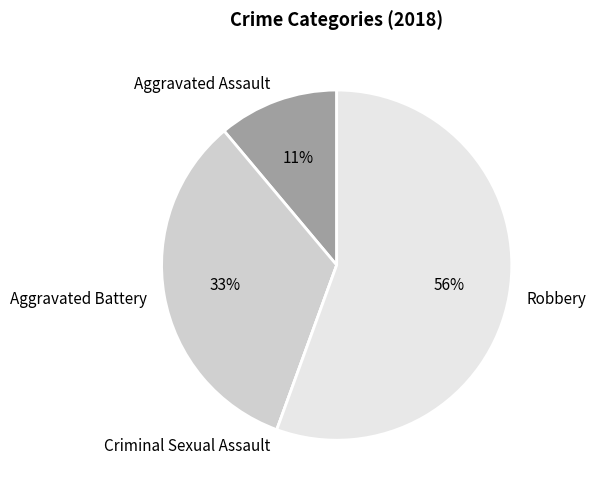

Which slice is the largest?

Robbery